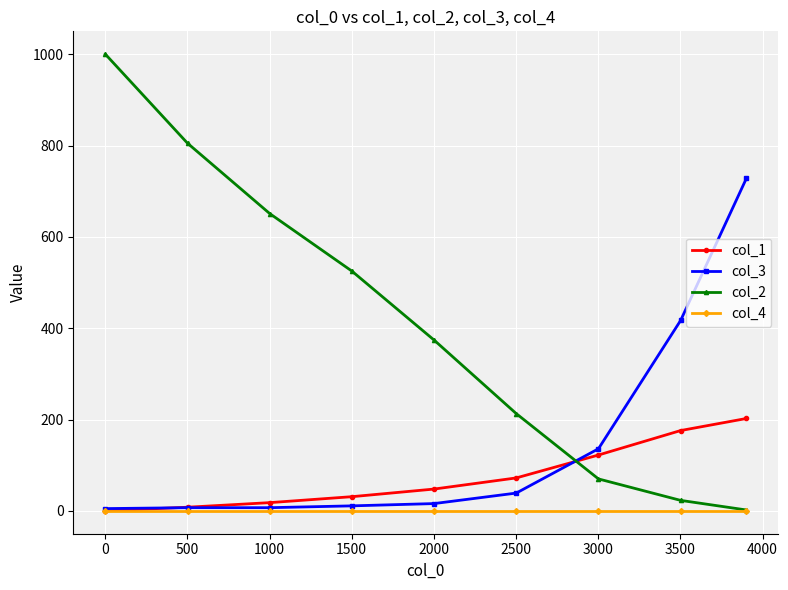

After their last crossing, which series has the higher values: col_2 or col_1?

col_1